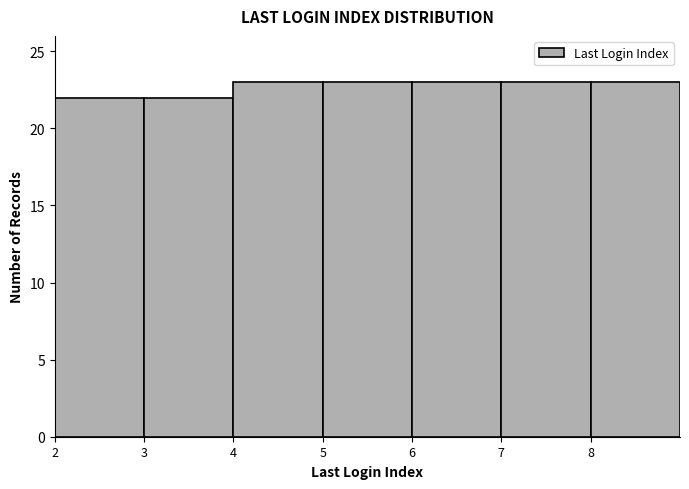

Reading left to right, transcribe this chart: for each bar, give the range it covers on the x-axis and its height. The values are not printed on the chart, so give them approximately, as read against the axis.

2 to 3: 22
3 to 4: 22
4 to 5: 23
5 to 6: 23
6 to 7: 23
7 to 8: 23
8 to 9: 23